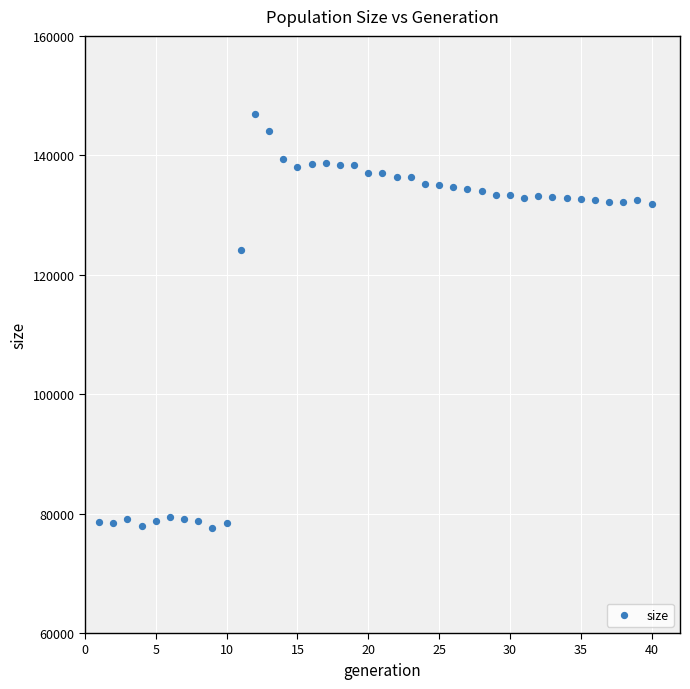

What Y value in the scatter plot is closest to 112249?

124208